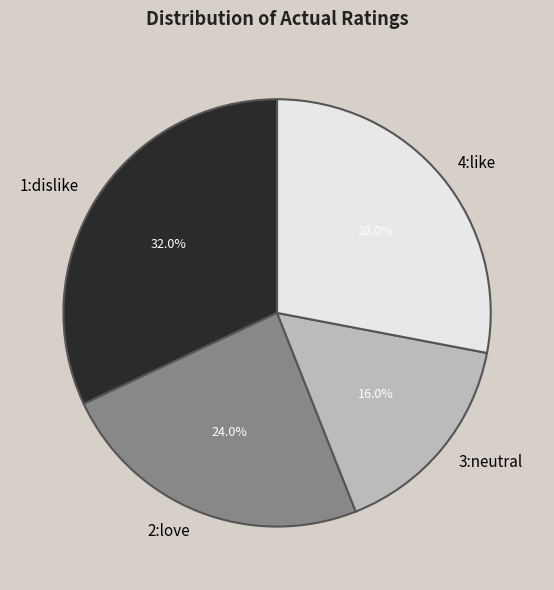

To the nearest percent, what is the combined percentage of 4:like and 1:dislike?

60%